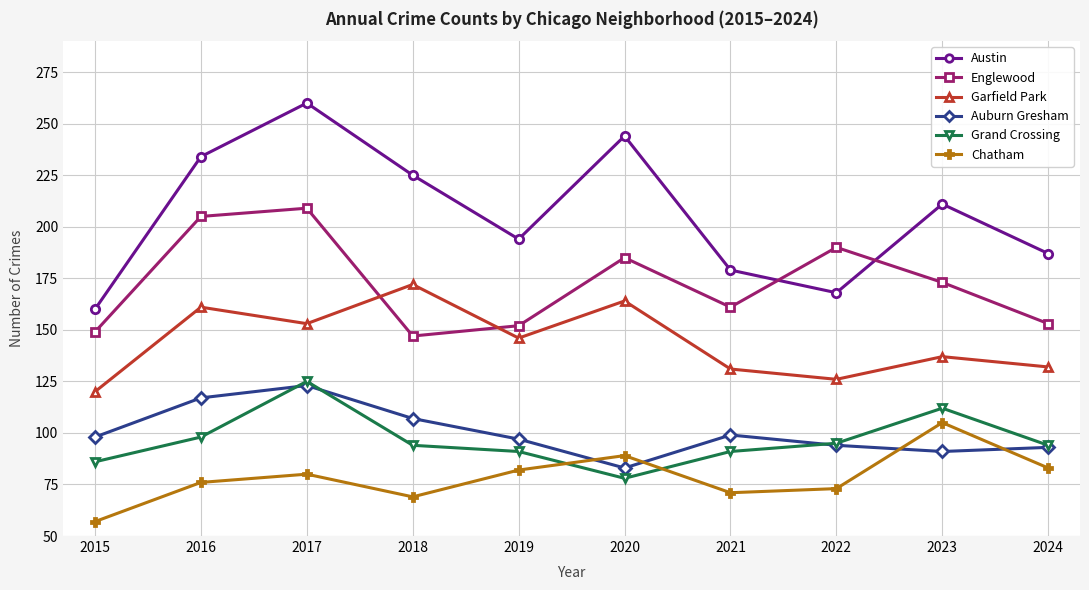

Reading right to left, what are all the values shown in this chart?

Austin: 187	211	168	179	244	194	225	260	234	160
Englewood: 153	173	190	161	185	152	147	209	205	149
Garfield Park: 132	137	126	131	164	146	172	153	161	120
Auburn Gresham: 93	91	94	99	83	97	107	123	117	98
Grand Crossing: 94	112	95	91	78	91	94	125	98	86
Chatham: 83	105	73	71	89	82	69	80	76	57